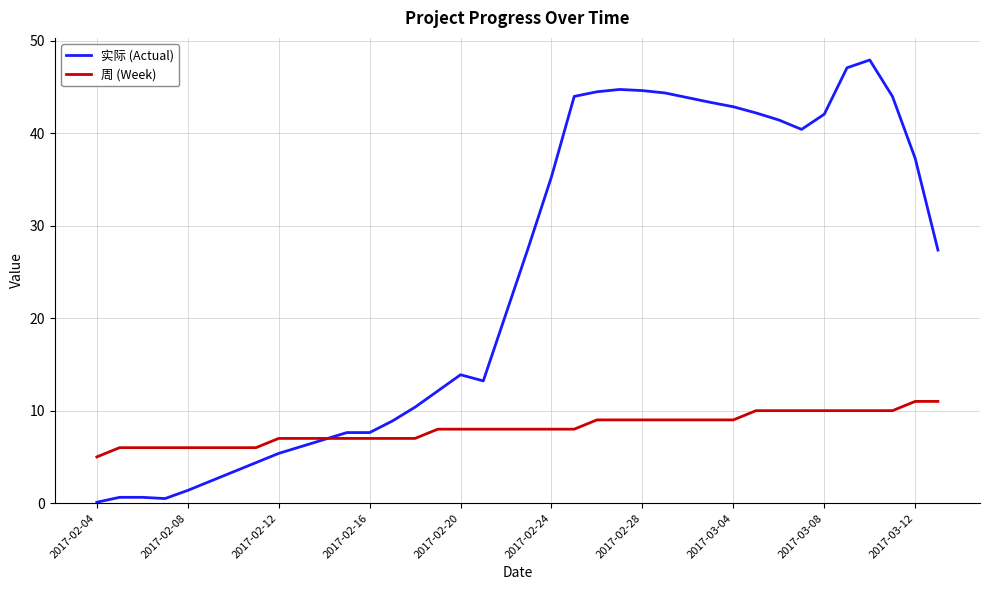

Which series has the largest range (max minus min)?

实际 (Actual)